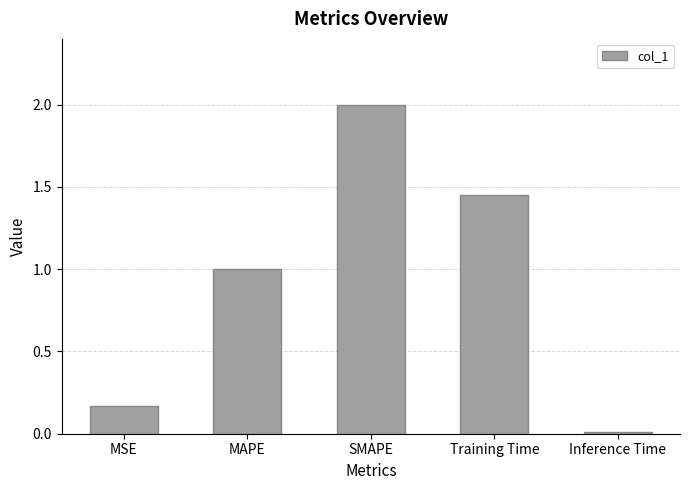

Are the bars horizontal?

No